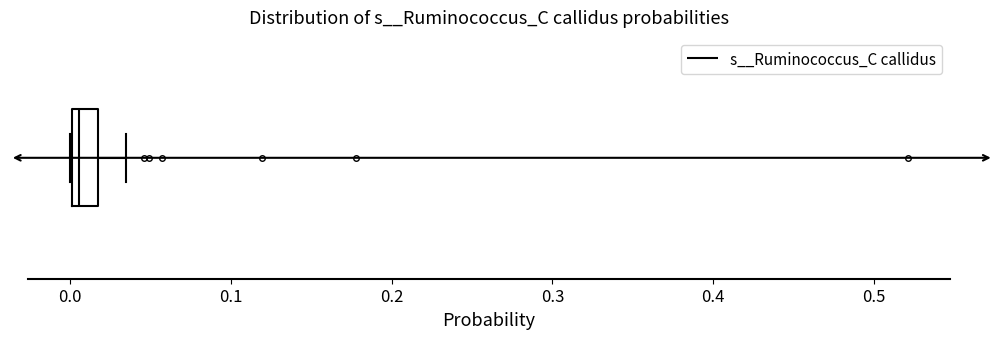

Where does the right whisker of the box end on the x-axis? The values are not printed on the chart, so give them approximately, as read against the axis.

0.04